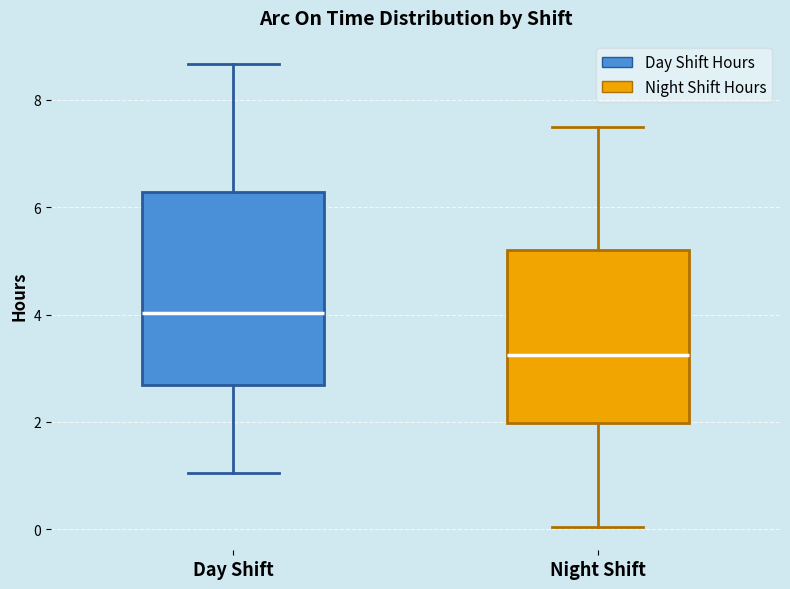

Where does the median line of the box for Night Shift sit on the y-axis? The values are not printed on the chart, so give them approximately, as read against the axis.

3.2